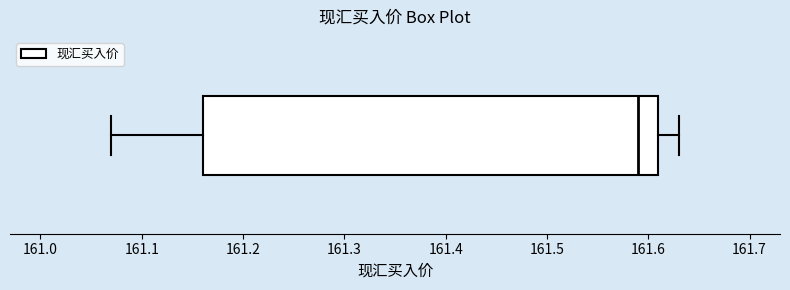

Where does the median line of the box sit on the x-axis? The values are not printed on the chart, so give them approximately, as read against the axis.

161.59